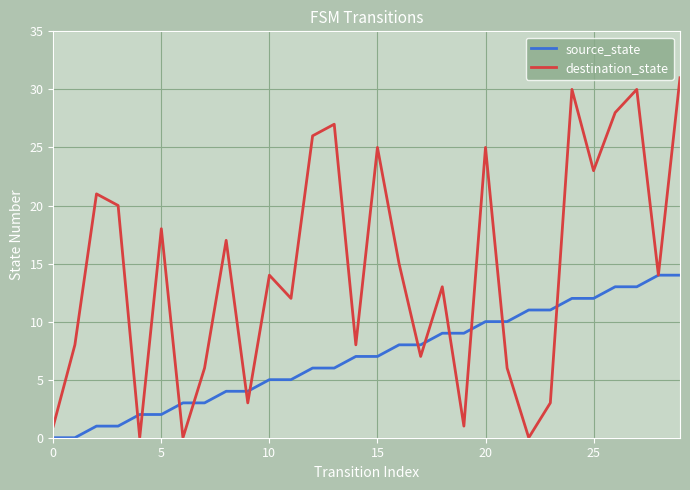

What are all the series names shown in the legend?

source_state, destination_state